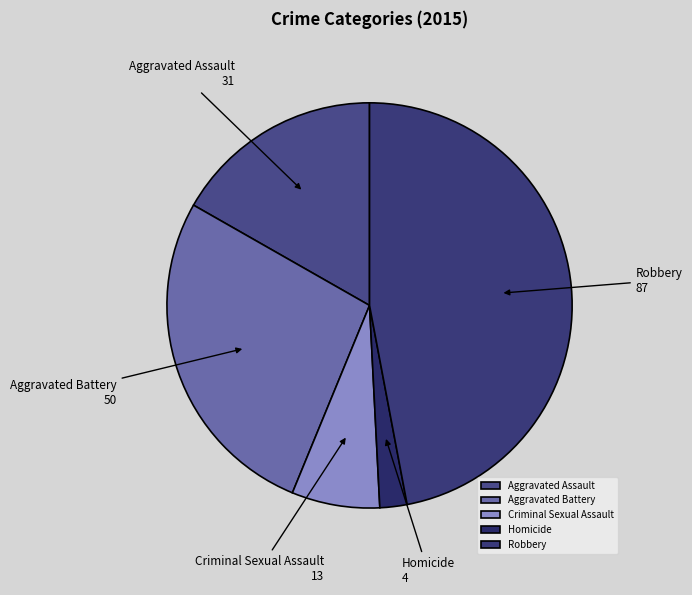

Combined, do Aggravated Assault and Robbery account for over 50%?

Yes